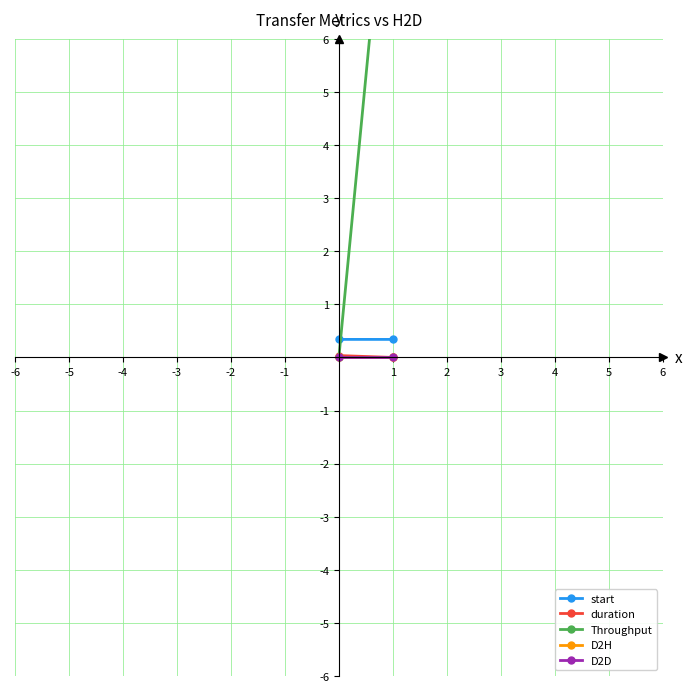

How many lines are shown in the chart?

5